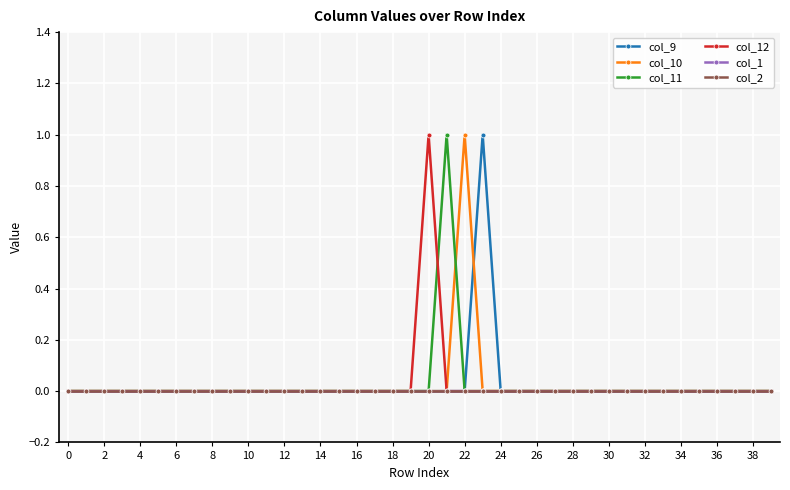

Which series has the largest total across all categories?

col_9